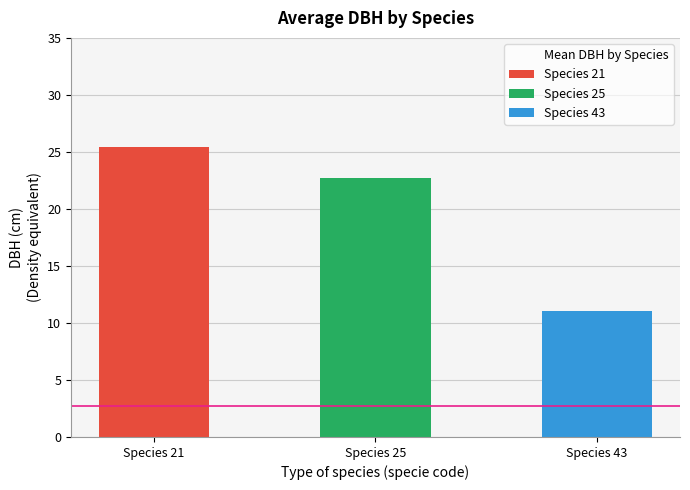

How many bars are there in total?

3